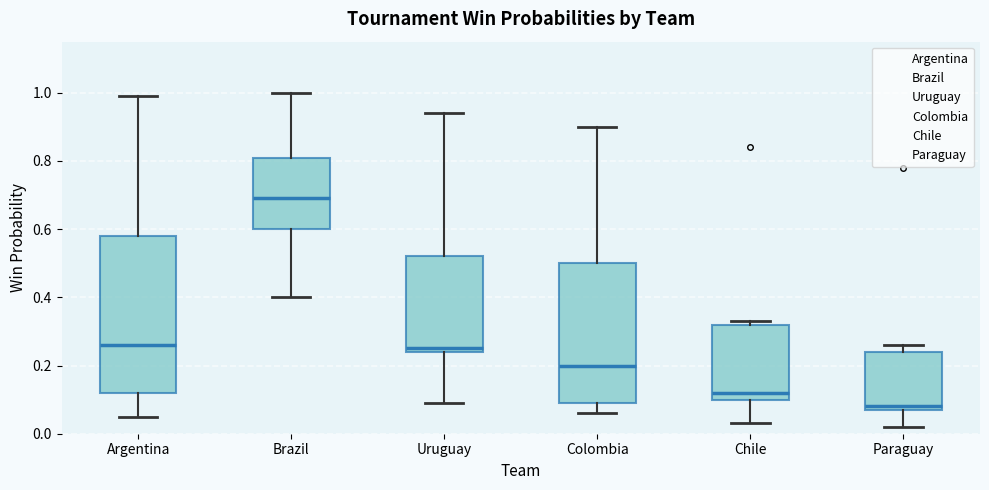

Which box is the tallest, from its lower edge to its upper edge?

Argentina